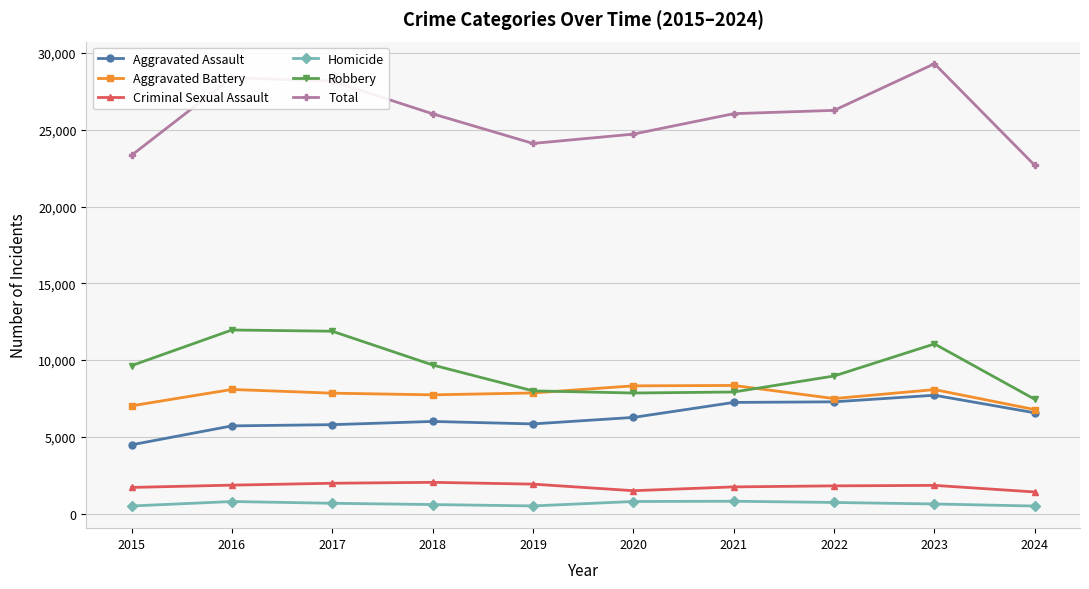

How many lines are shown in the chart?

6